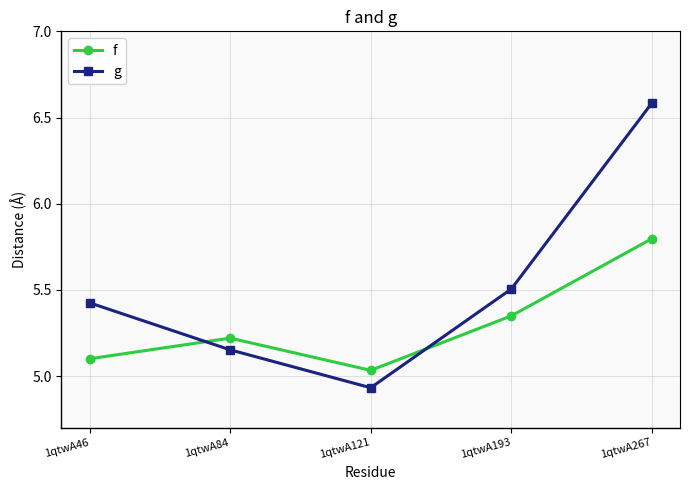

At which label is g closest to 5?

1qtwA121